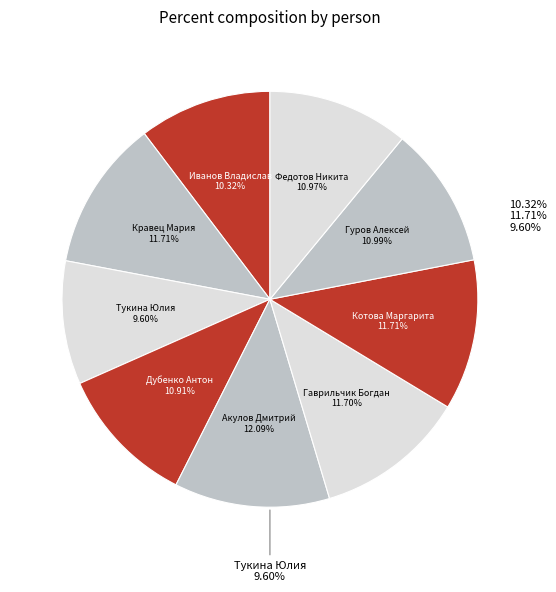

What percentage is the Тукина Юлия slice, to the nearest percent?

10%